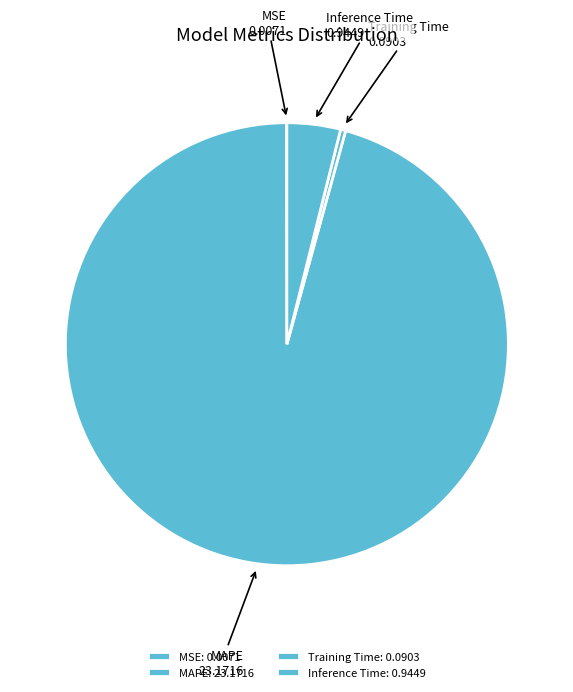

Combined, do Inference Time and MAPE account for over 50%?

Yes